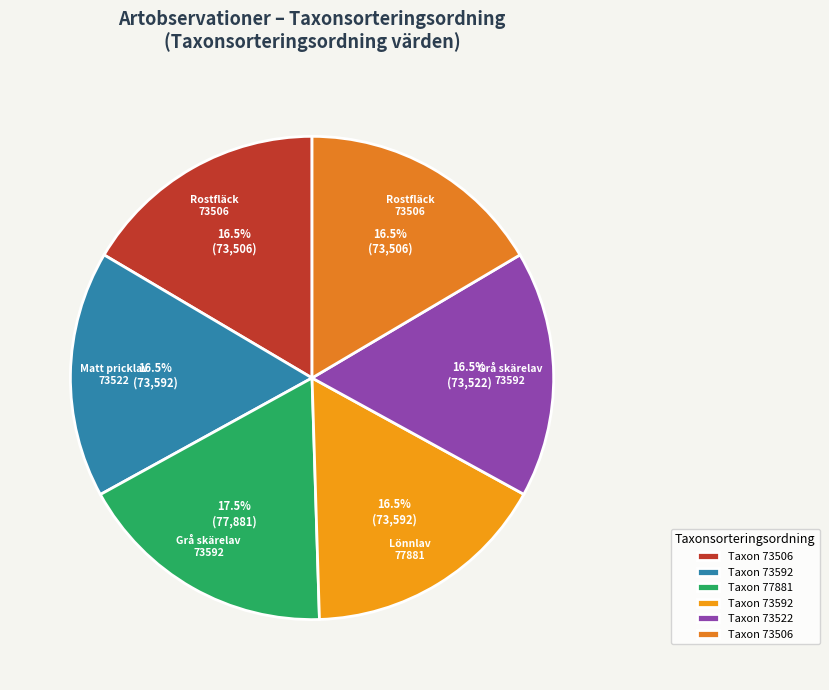

To the nearest percent, what is the difference between the largest and smallest slice percentages?

1%